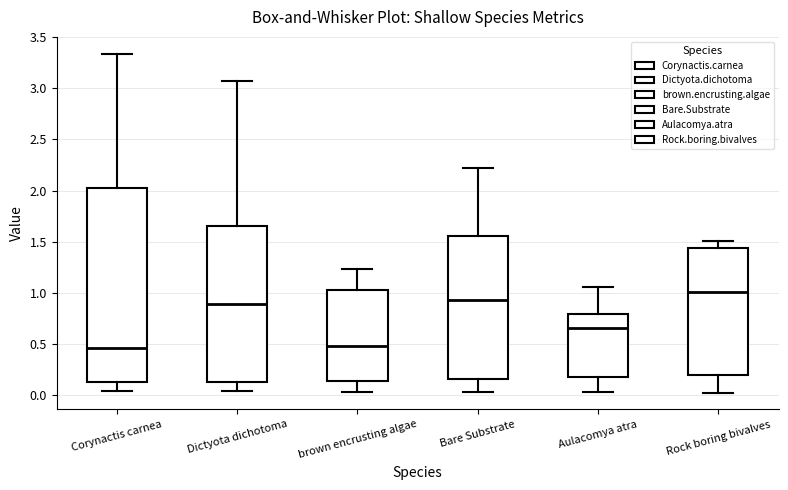

Which box has the highest median line?

Rock boring bivalves